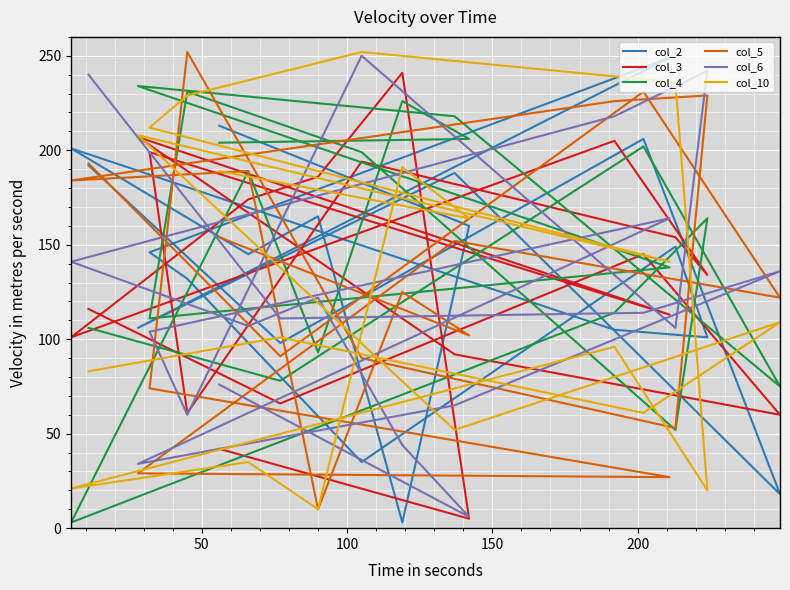

How many times do col_2 and col_3 cross each other?

10